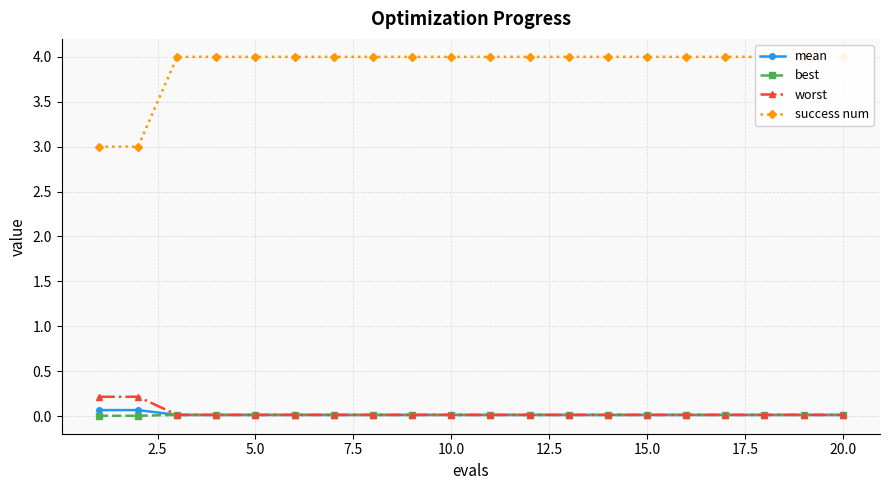

Which series has the largest range (max minus min)?

success num